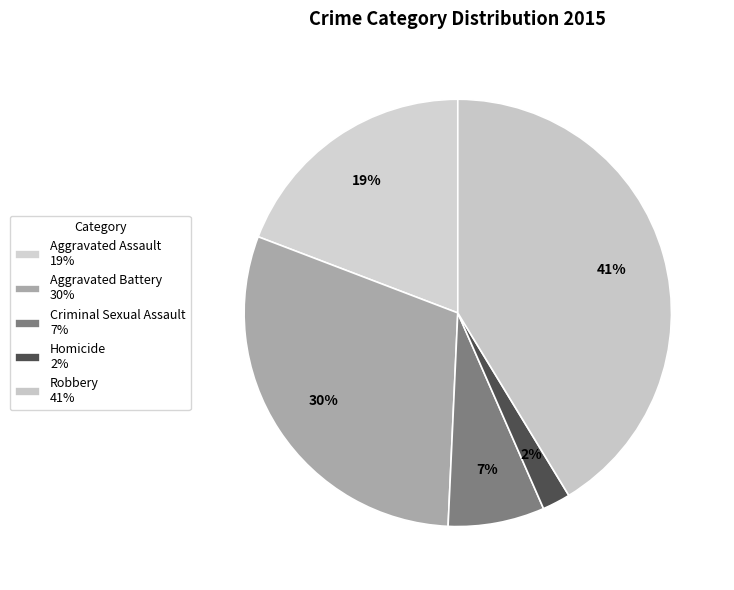

Count the number of slices in the pie.

5